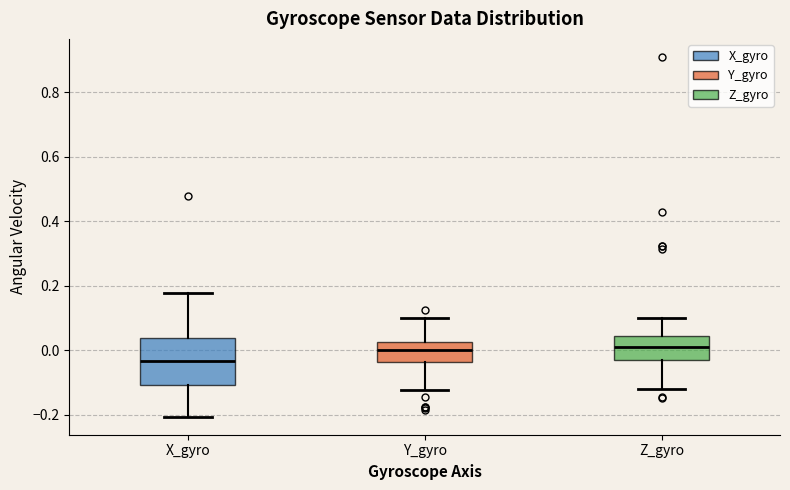

Reading left to right, transcribe this box plot: for each box, give where its median line is, the range the box spans, and where its two whiskers end, as read against the y-axis. The values are not printed on the chart, so give them approximately, as read against the axis.

X_gyro: median -0.04, box -0.10 to 0.04, whiskers -0.20 to 0.18
Y_gyro: median 0.00, box -0.04 to 0.02, whiskers -0.12 to 0.10
Z_gyro: median 0.00, box -0.04 to 0.04, whiskers -0.12 to 0.10